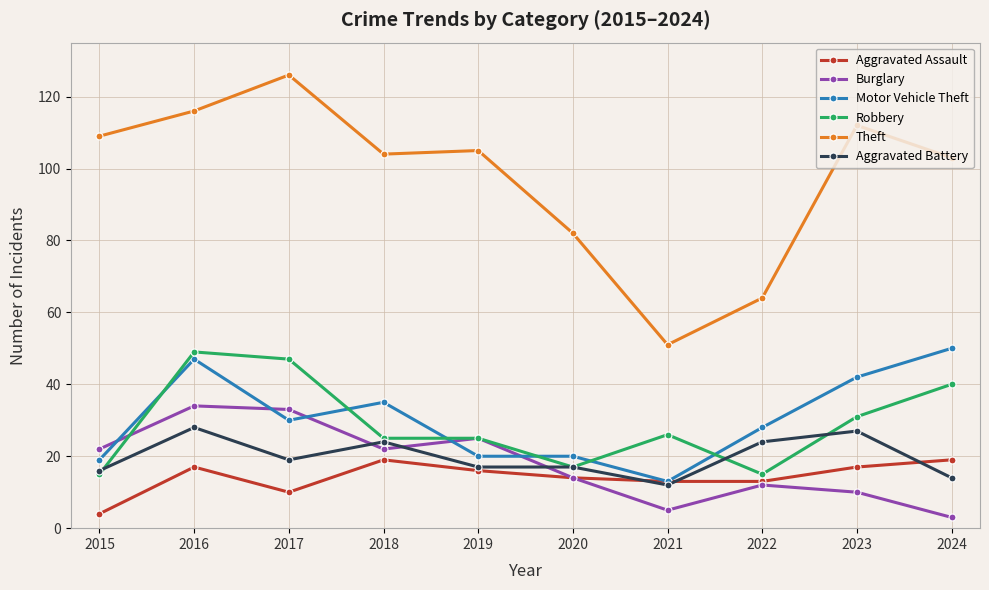

What is the value of the Aggravated Assault point at the 2nd from the left?

17